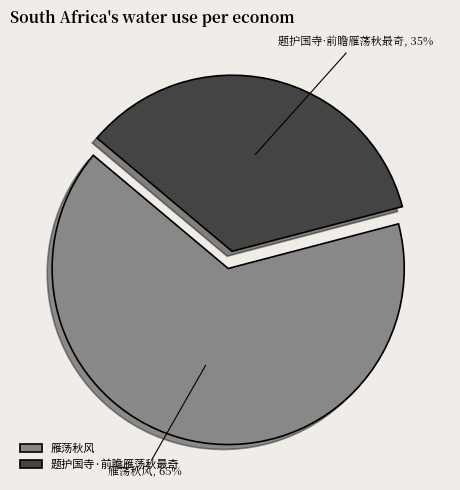

Which category has the biggest portion of the pie?

雁荡秋风